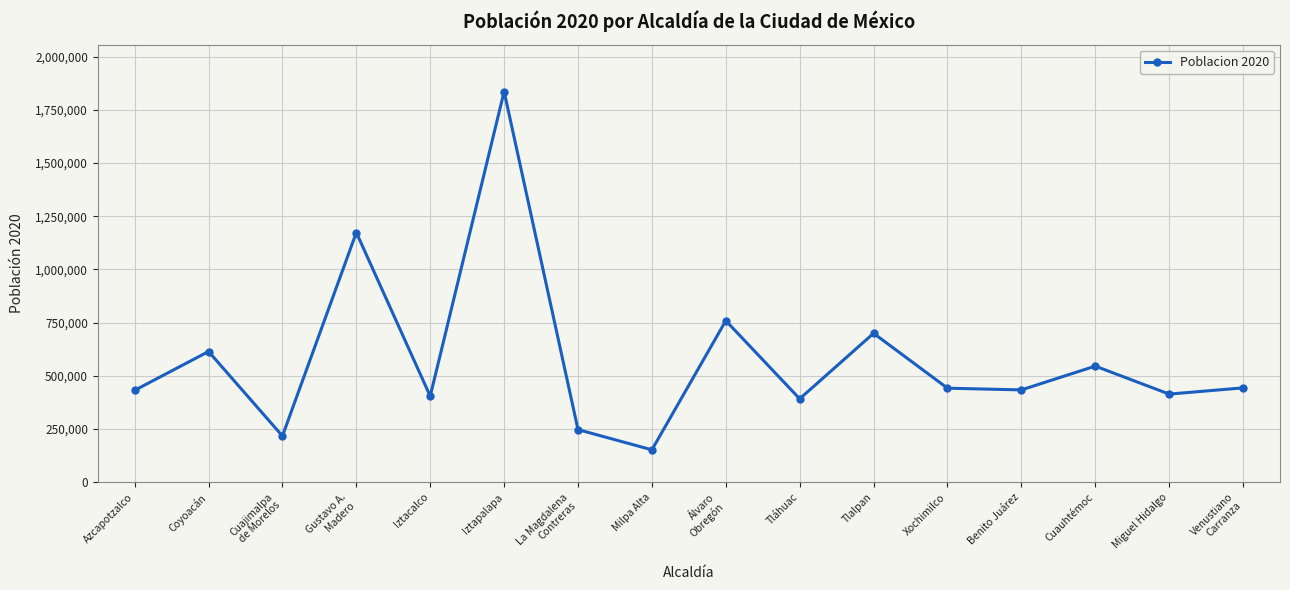

What is the label of the 6th point from the left?

Iztapalapa